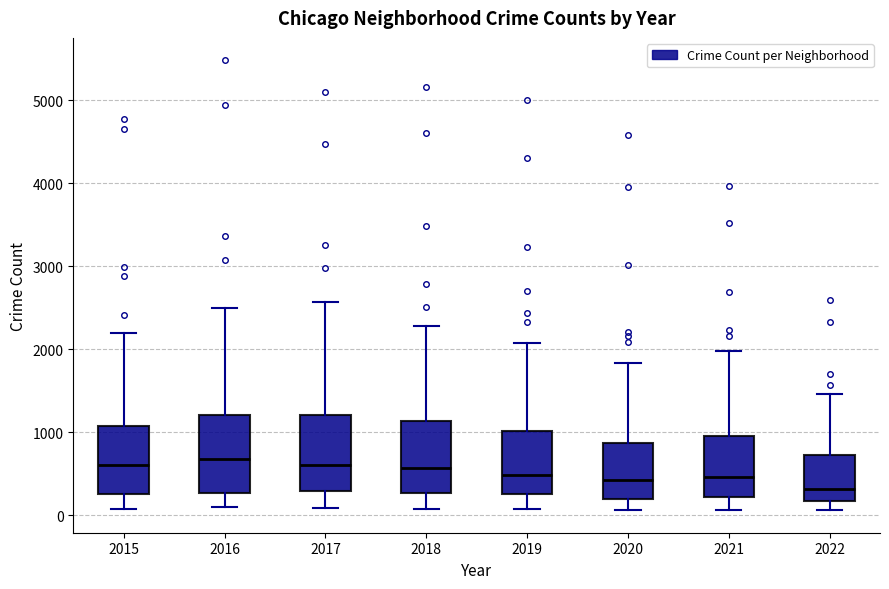

Reading left to right, read every box against the y-axis: the position of its median line, the range the box covers, and the ends of its whiskers. The values are not printed on the chart, so give them approximately, as read against the axis.

2015: median 600, box 300 to 1100, whiskers 100 to 2200
2016: median 700, box 300 to 1200, whiskers 100 to 2500
2017: median 600, box 300 to 1200, whiskers 100 to 2600
2018: median 600, box 300 to 1100, whiskers 100 to 2300
2019: median 500, box 300 to 1000, whiskers 100 to 2100
2020: median 400, box 200 to 900, whiskers 100 to 1800
2021: median 500, box 200 to 1000, whiskers 100 to 2000
2022: median 300, box 200 to 700, whiskers 100 to 1500